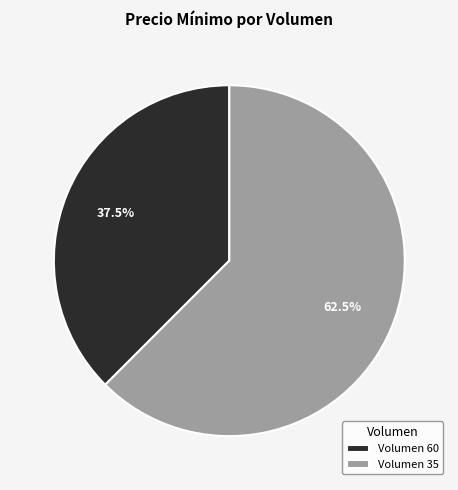

What percentage do Volumen 35 and Volumen 60 together represent?

100.0%